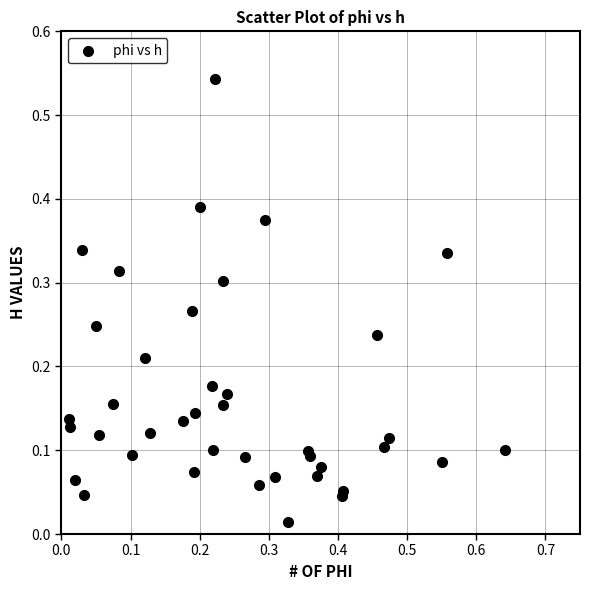

What is the range of X values (max minus min)?

0.6